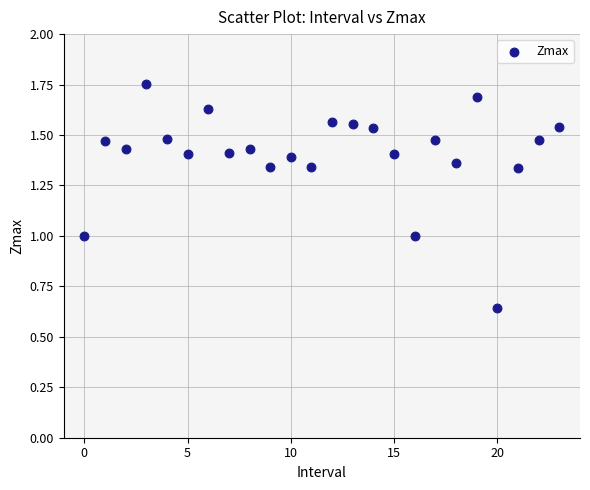

What is the range of Y values (max minus min)?

1.1